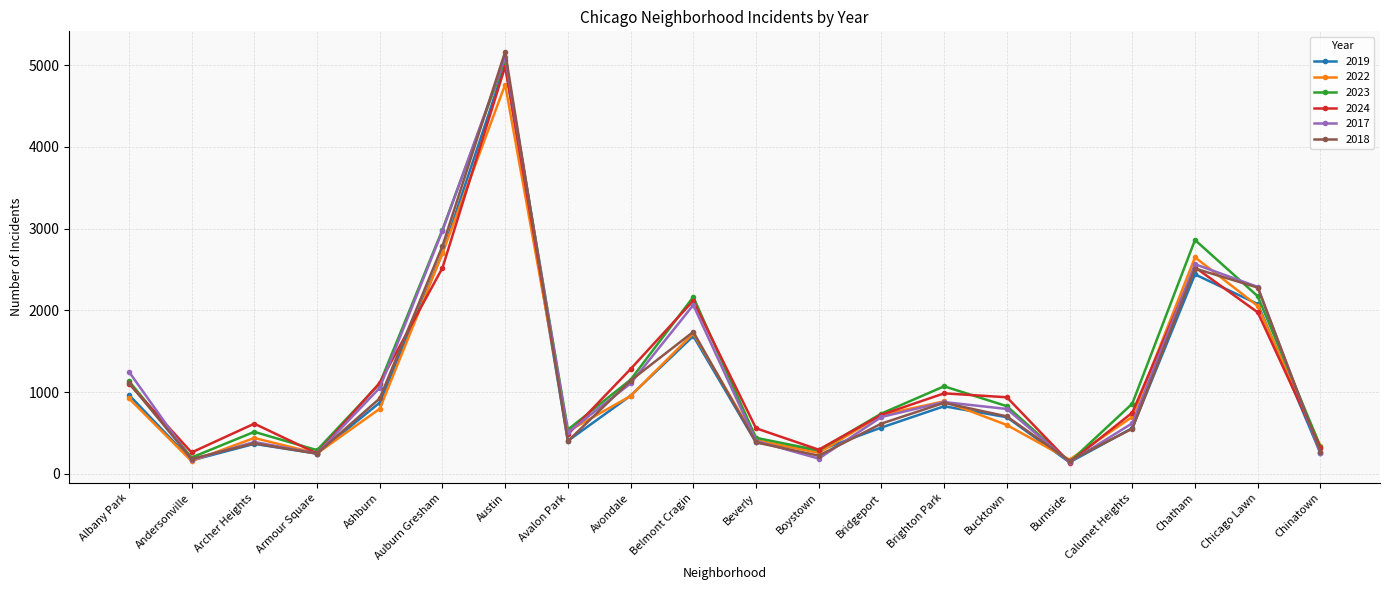

At which category is the sum across all series the highest?

Austin